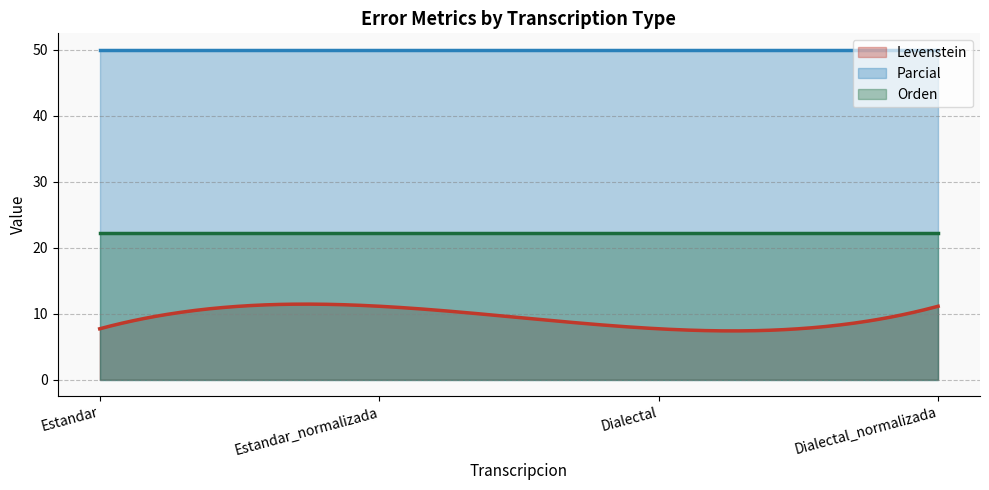

Read the Levenstein value at Dialectal_normalizada.

11.1